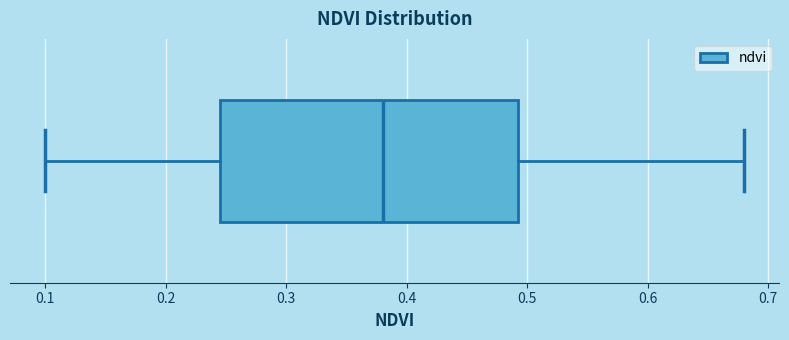

Transcribe this box plot: give where the median line is, the range the box spans, and where the two whiskers end, as read against the x-axis. The values are not printed on the chart, so give them approximately, as read against the axis.

median 0.38, box 0.25 to 0.49, whiskers 0.10 to 0.68